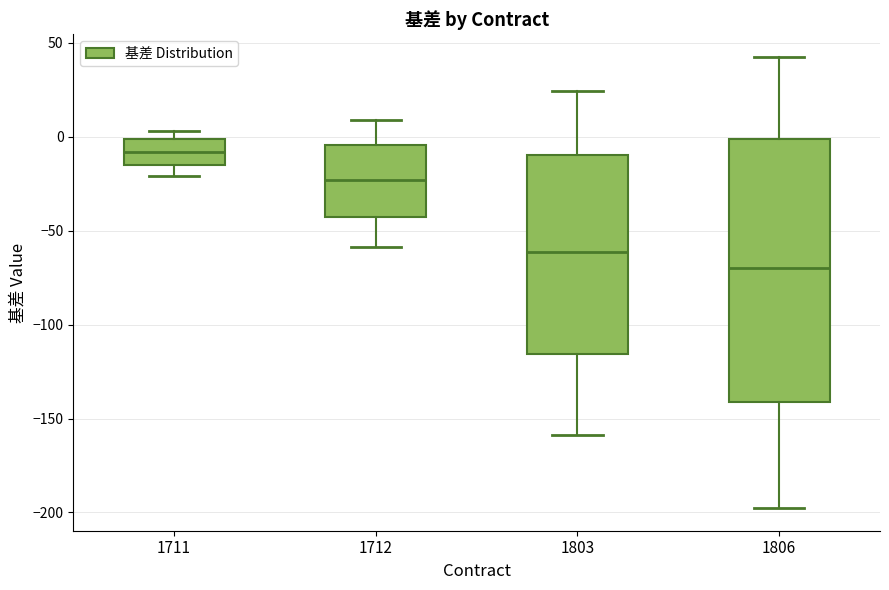

Reading left to right, read every box against the y-axis: the position of its median line, the range the box covers, and the ends of its whiskers. The values are not printed on the chart, so give them approximately, as read against the axis.

1711: median -10, box -15 to 0, whiskers -20 to 5
1712: median -25, box -45 to -5, whiskers -60 to 10
1803: median -60, box -115 to -10, whiskers -160 to 25
1806: median -70, box -140 to 0, whiskers -200 to 45